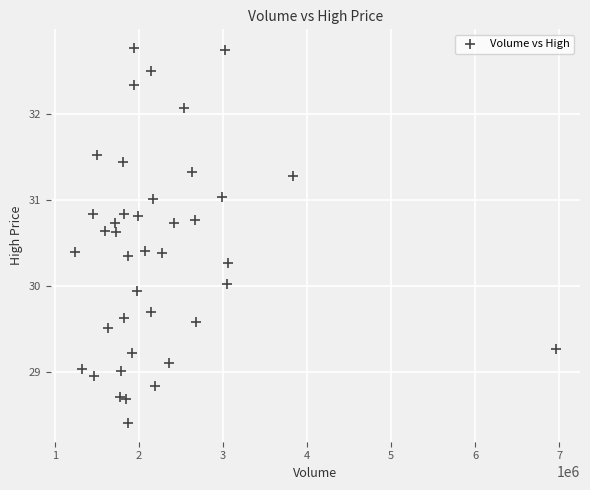

What is the range of X values (max minus min)?

5723300.0